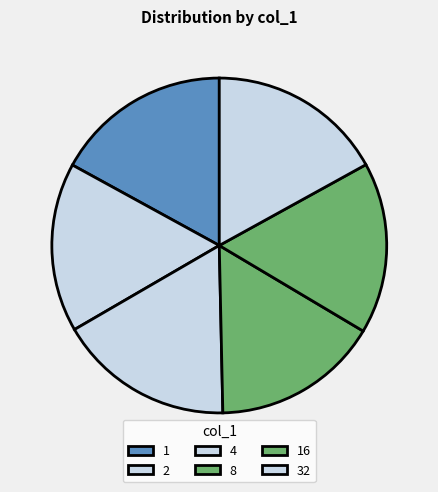

How many slices are in this pie chart?

6